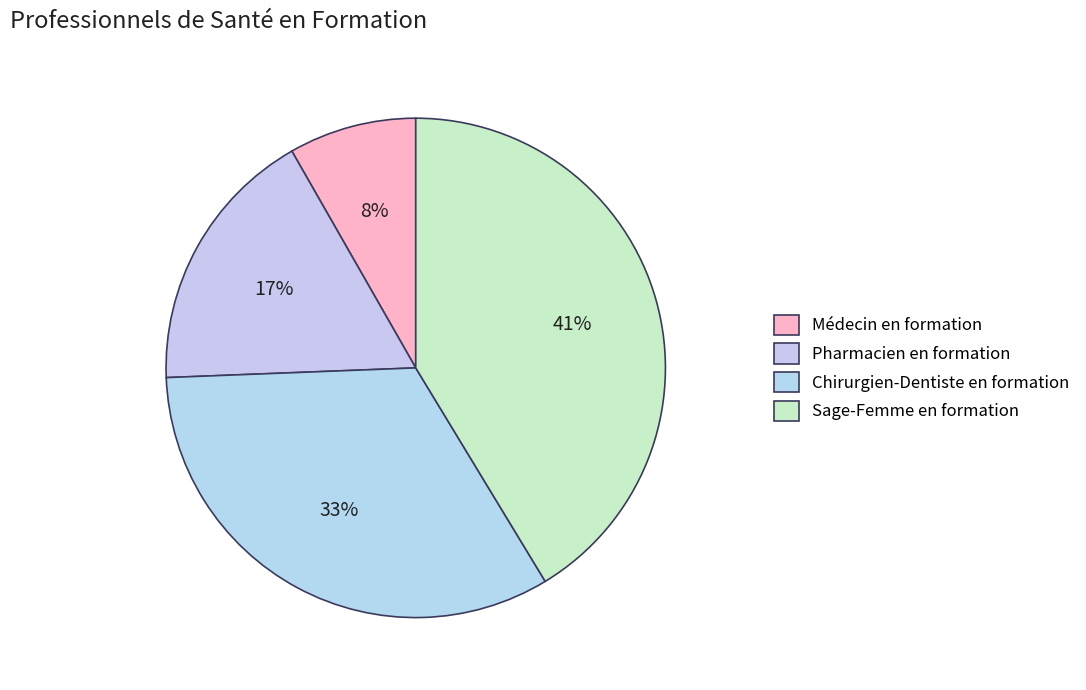

To the nearest percent, what is the average slice percentage?

25%